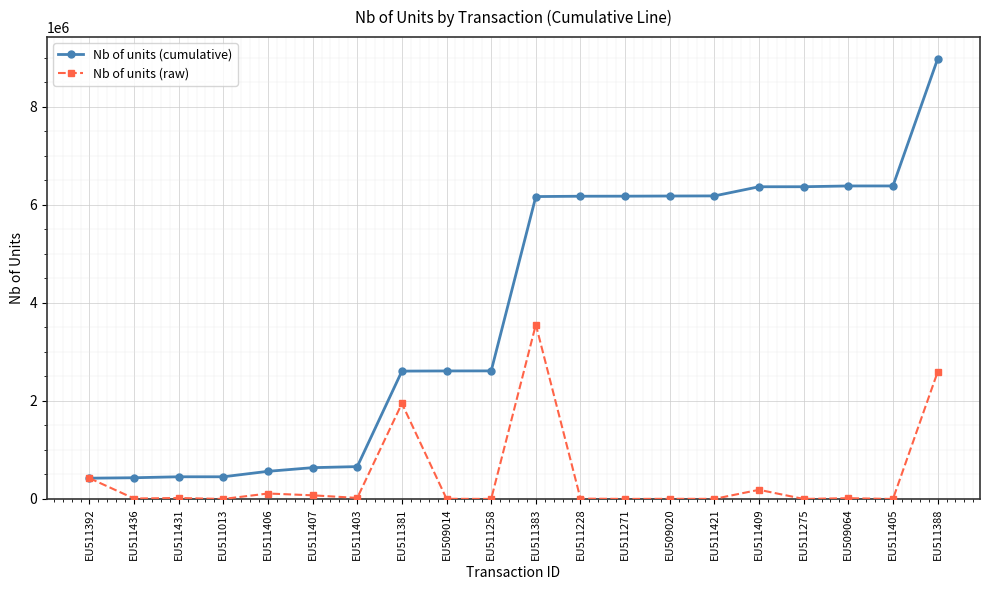

What is the value of the Nb of units (raw) point at the 14th from the left?

3313